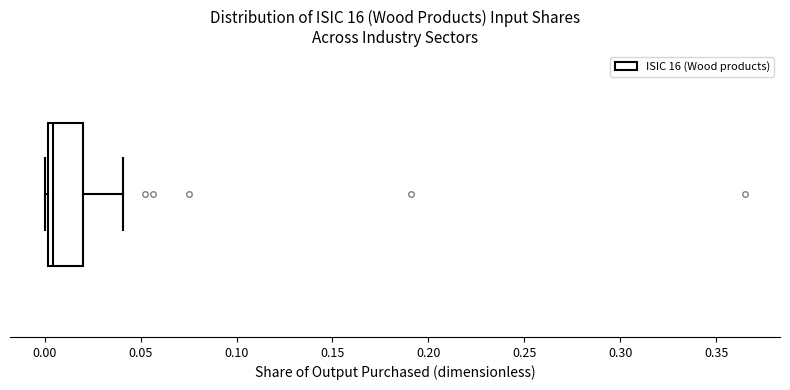

Where does the right whisker of the box end on the x-axis? The values are not printed on the chart, so give them approximately, as read against the axis.

0.040